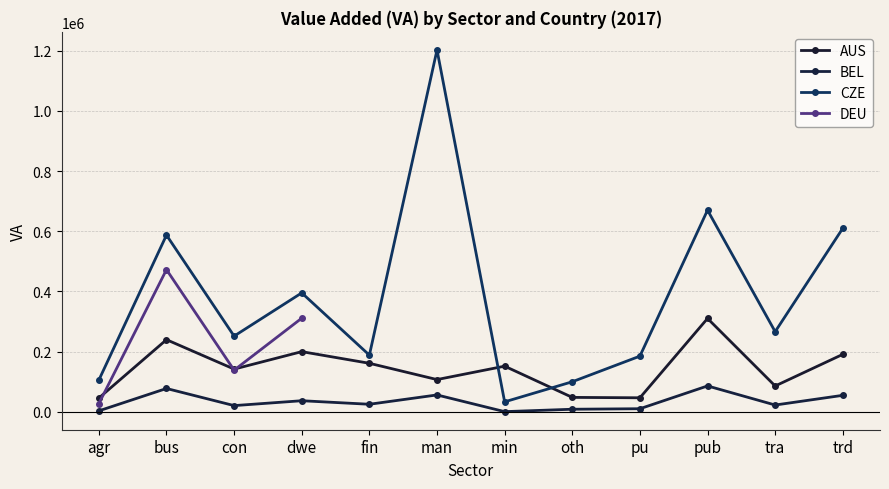

What position from the left is min?

7